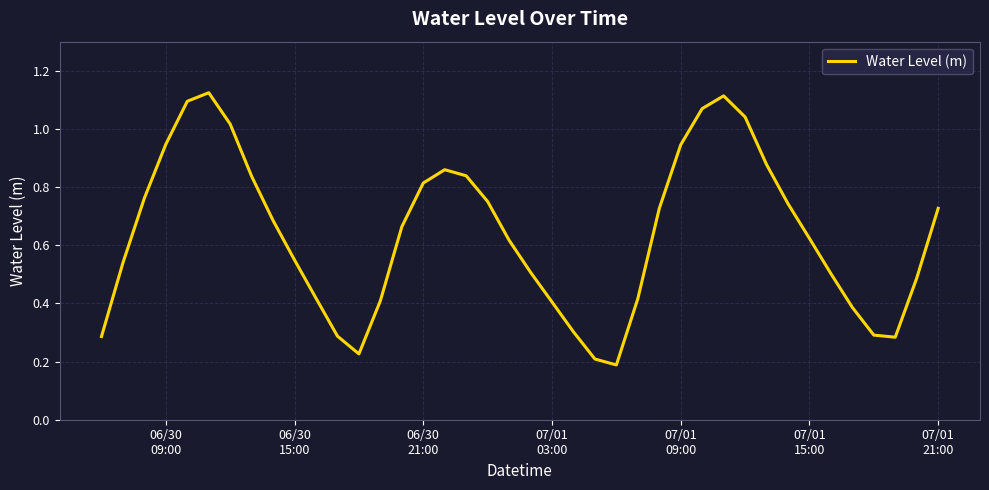

Reading left to right, transcribe all the data shown in this chart.

0.3	0.5	0.8	0.9	1.1	1.1	1.0	0.8	0.7	0.5	0.4	0.3	0.2	0.4	0.7	0.8	0.9	0.8	0.8	0.6	0.5	0.4	0.3	0.2	0.2	0.4	0.7	0.9	1.1	1.1	1.0	0.9	0.7	0.6	0.5	0.4	0.3	0.3	0.5	0.7